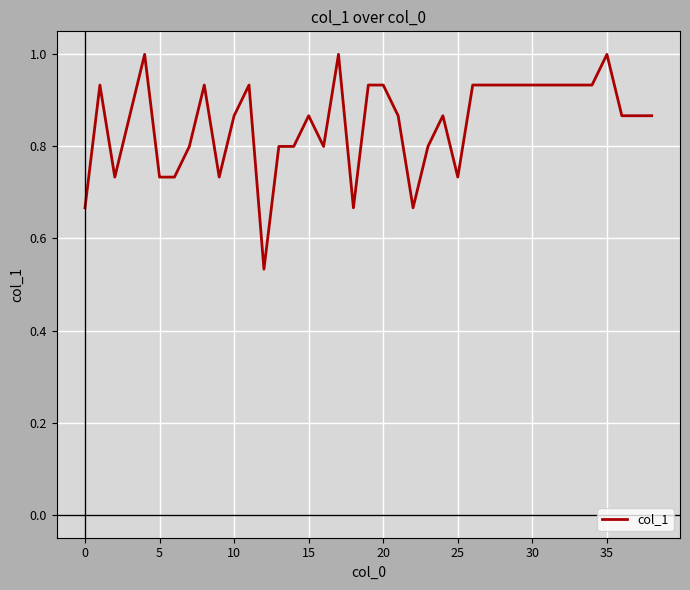

What is the maximum value shown in the chart?

1.0